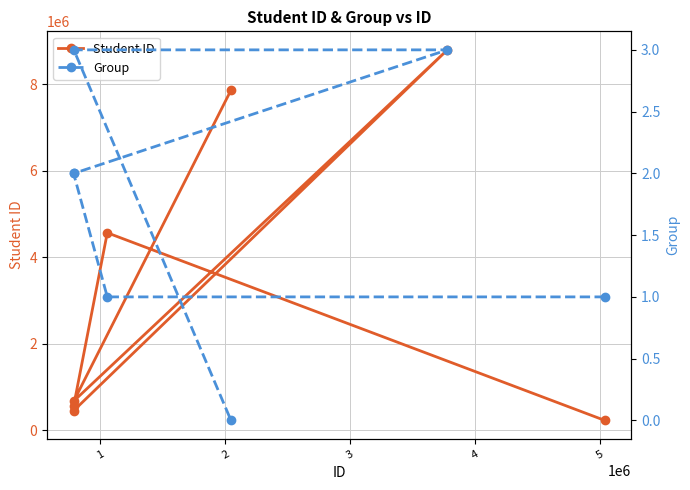

Is this an area chart (filled region under the line)?

No